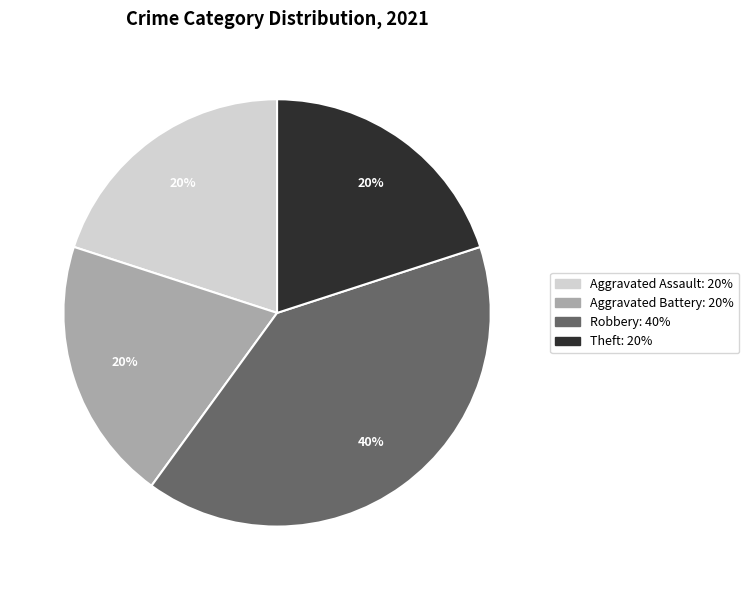

To the nearest percent, what portion does Robbery represent?

40%